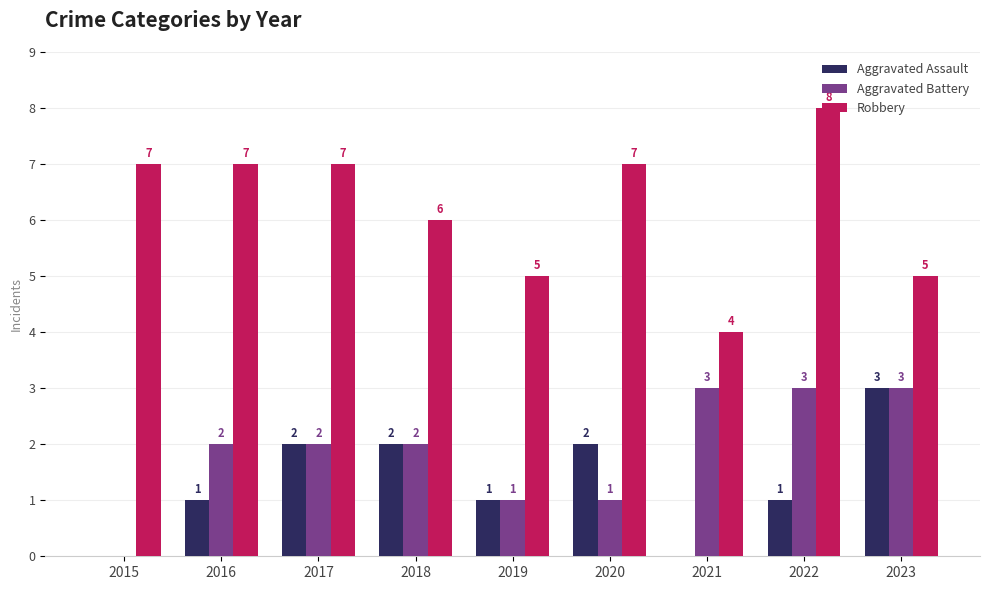

The Robbery series shows 2 at 2017. True or false?

False